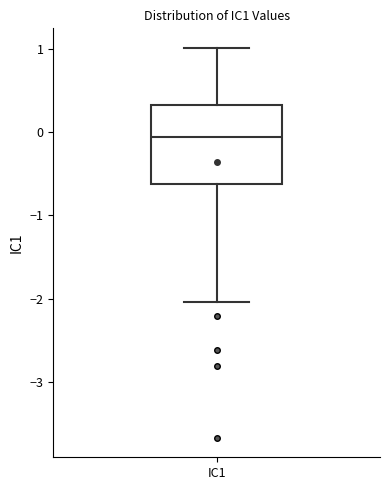

Transcribe this box plot: give where the median line is, the range the box spans, and where the two whiskers end, as read against the y-axis. The values are not printed on the chart, so give them approximately, as read against the axis.

median -0.1, box -0.6 to 0.3, whiskers -2.0 to 1.0